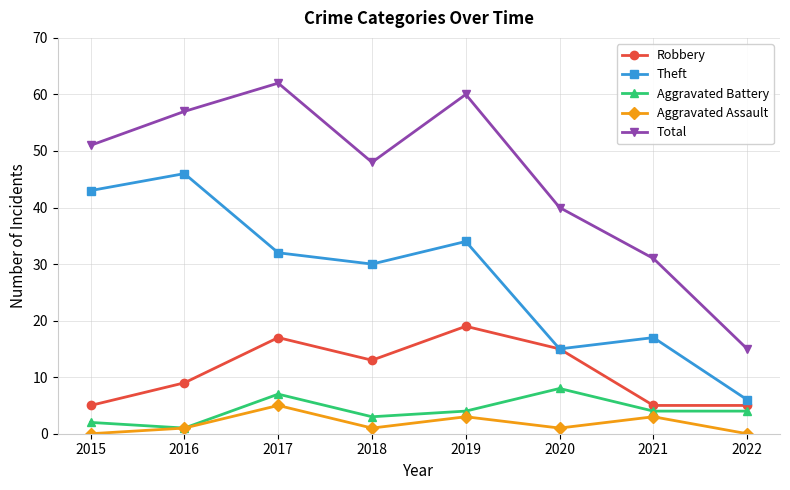

True or false: Aggravated Battery has more than 2 interior local peaks.

False